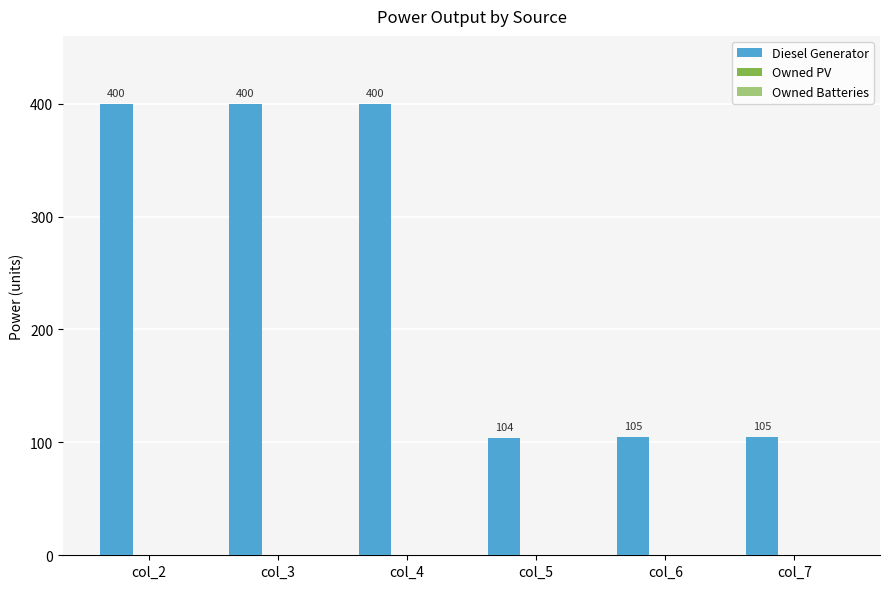

Reading left to right, extract all data points from this chart.

col_2=400	col_3=400	col_4=400	col_5=104	col_6=105	col_7=105